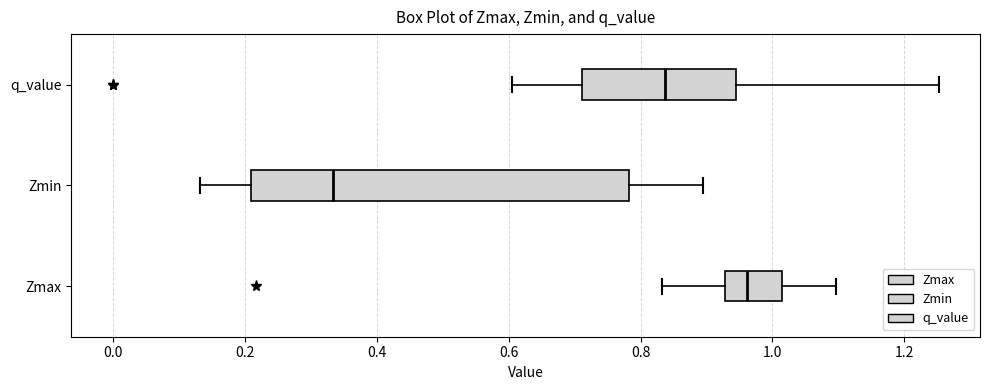

Reading bottom to top, transcribe this box plot: for each box, give where its median line is, the range the box spans, and where its two whiskers end, as read against the x-axis. The values are not printed on the chart, so give them approximately, as read against the axis.

Zmax: median 0.96, box 0.92 to 1.02, whiskers 0.84 to 1.10
Zmin: median 0.34, box 0.22 to 0.78, whiskers 0.14 to 0.90
q_value: median 0.84, box 0.72 to 0.94, whiskers 0.60 to 1.26